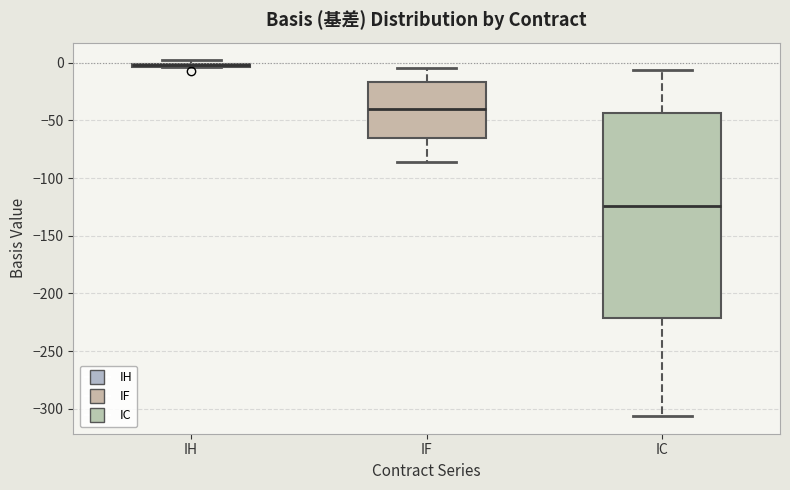

Where does the lower whisker of the box for IC end on the y-axis? The values are not printed on the chart, so give them approximately, as read against the axis.

-305